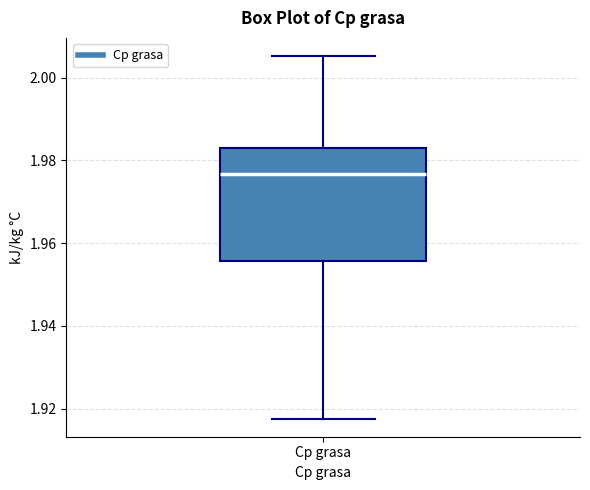

Read this box plot against the y-axis: the position of the median line, the range covered by the box, and the ends of both whiskers. The values are not printed on the chart, so give them approximately, as read against the axis.

median 1.976, box 1.956 to 1.984, whiskers 1.918 to 2.006